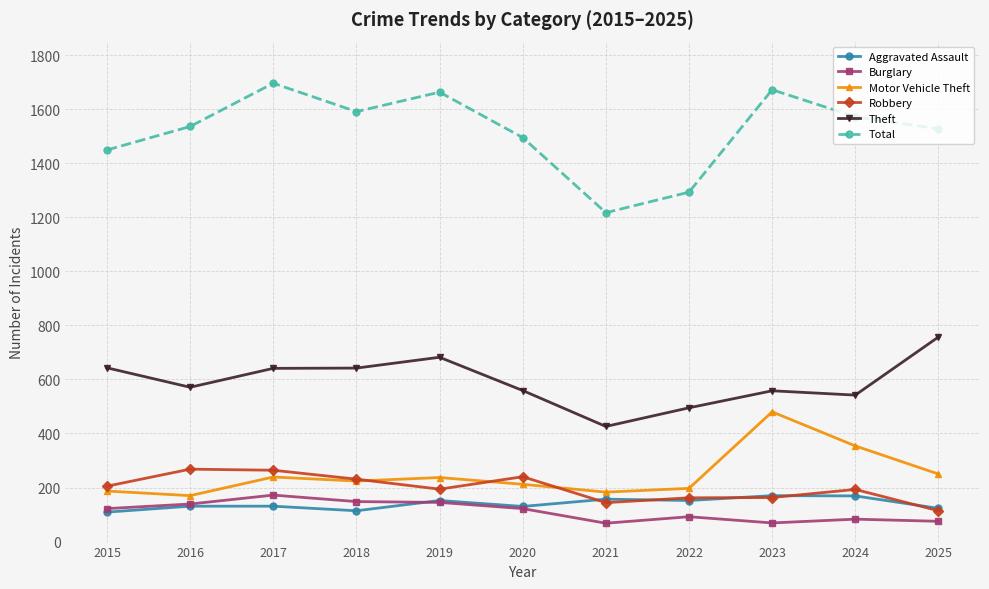

What is the average value of the Aggravated Assault series?

140